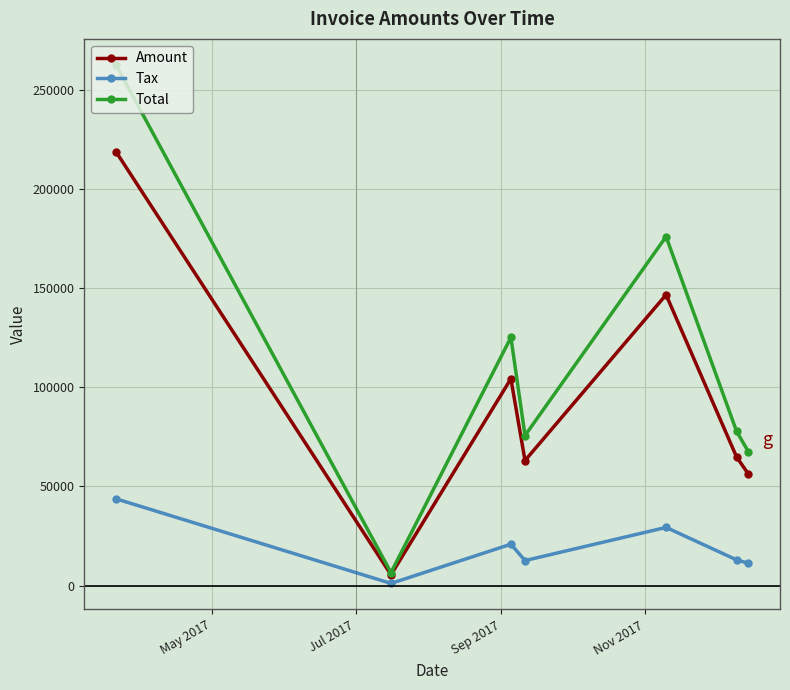

What is the value of the Total point at the 6th from the left?

77776.8